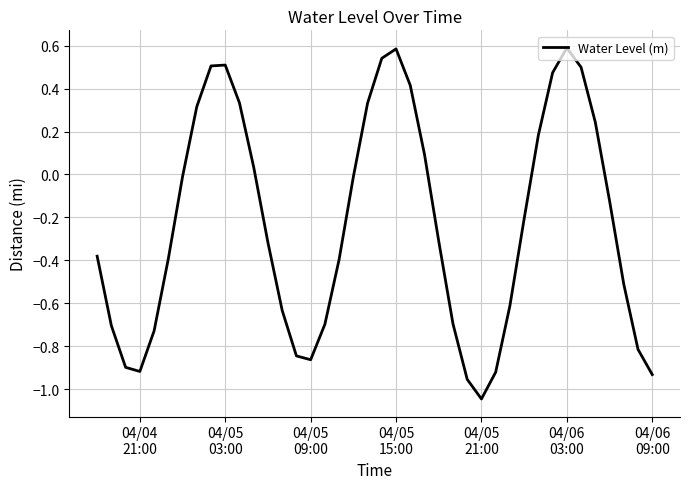

What is the difference between the maximum and minimum values?

1.6